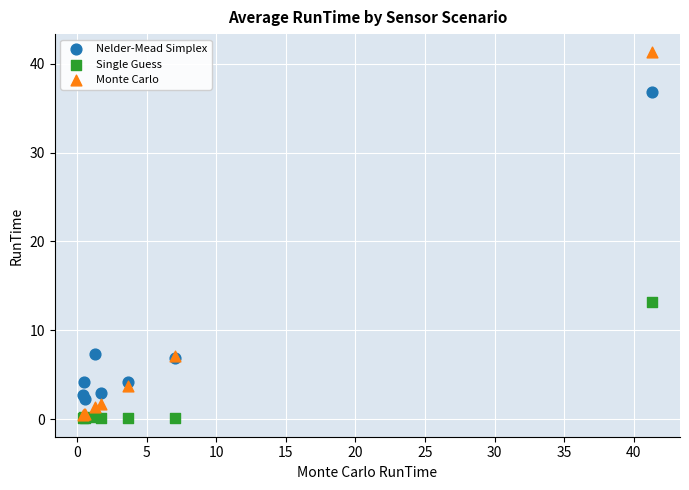

Which series reaches the maximum Y coordinate?

Monte Carlo